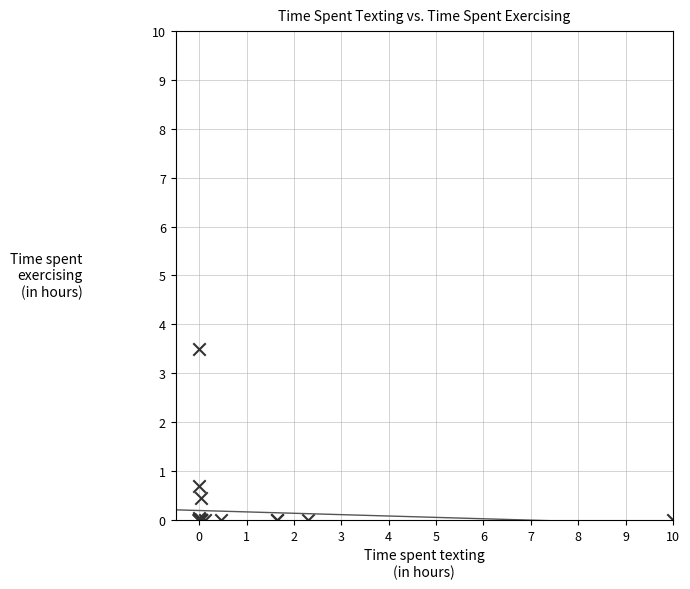

What Y value in the scatter plot is closest to 1?

0.7